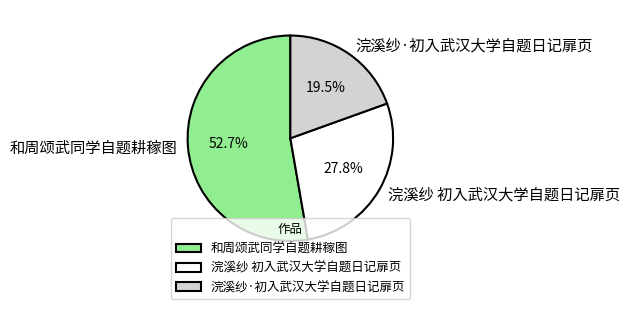

How many segments does this pie chart have?

3